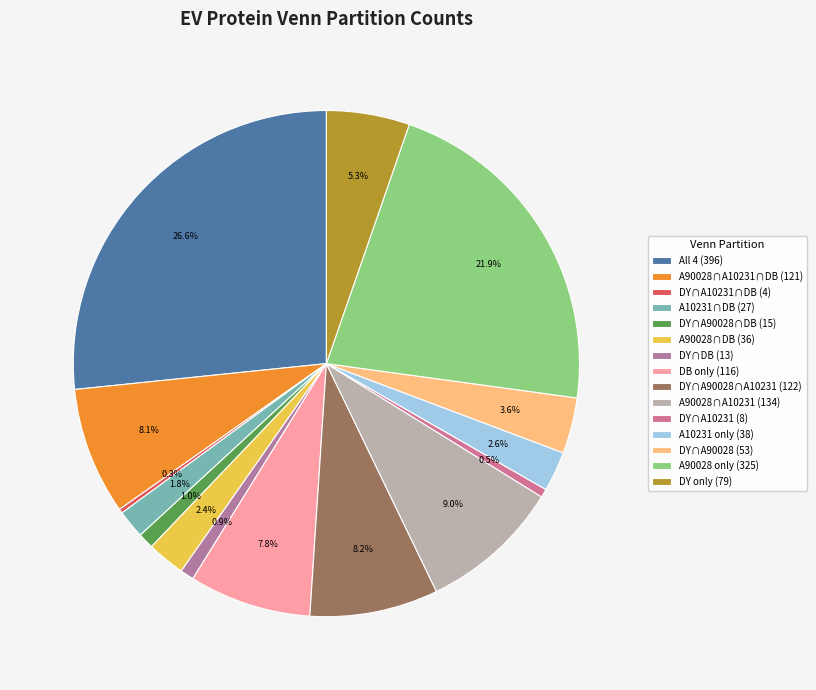

Does any single category account for the majority?

No